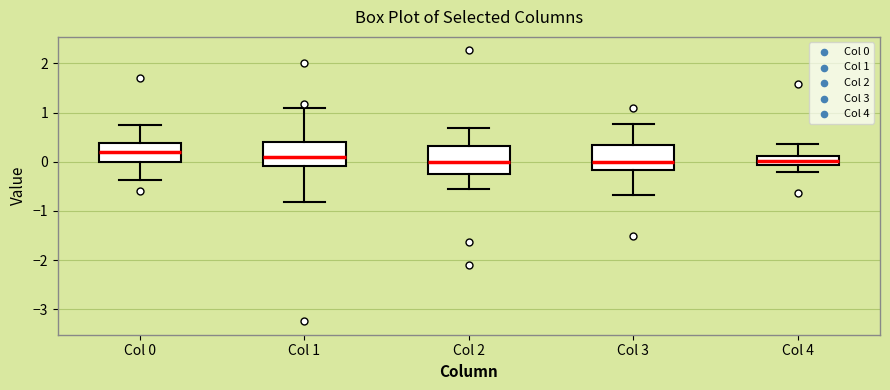

Where is the lower edge of the box for Col 3 on the y-axis? The values are not printed on the chart, so give them approximately, as read against the axis.

-0.2